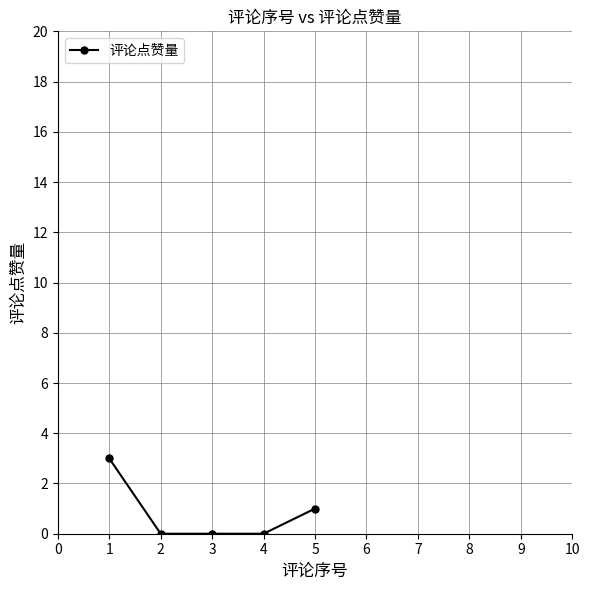

Where is the data nearest to the value 1?

5